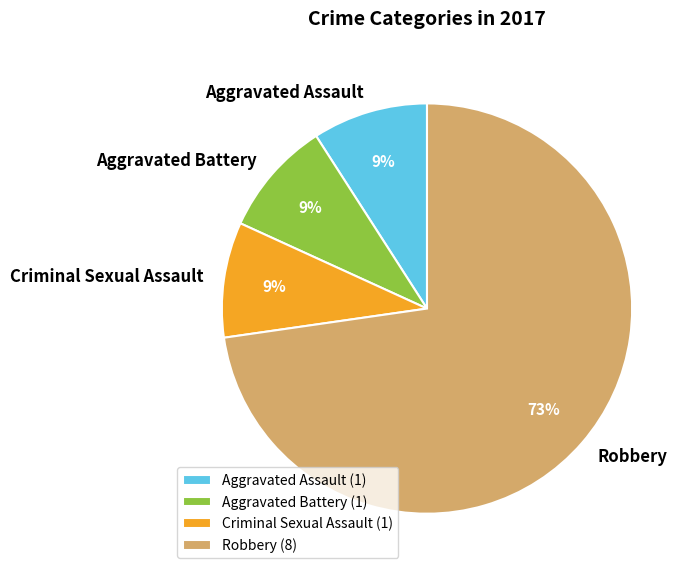

To the nearest percent, what portion does Robbery represent?

73%